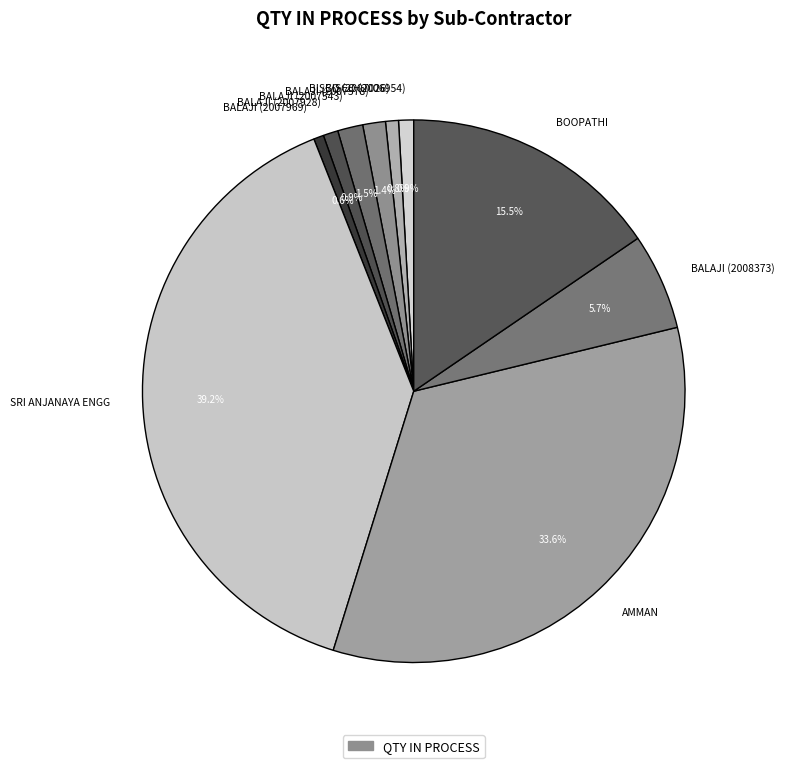

Is there any slice that represents more than half of the pie?

No